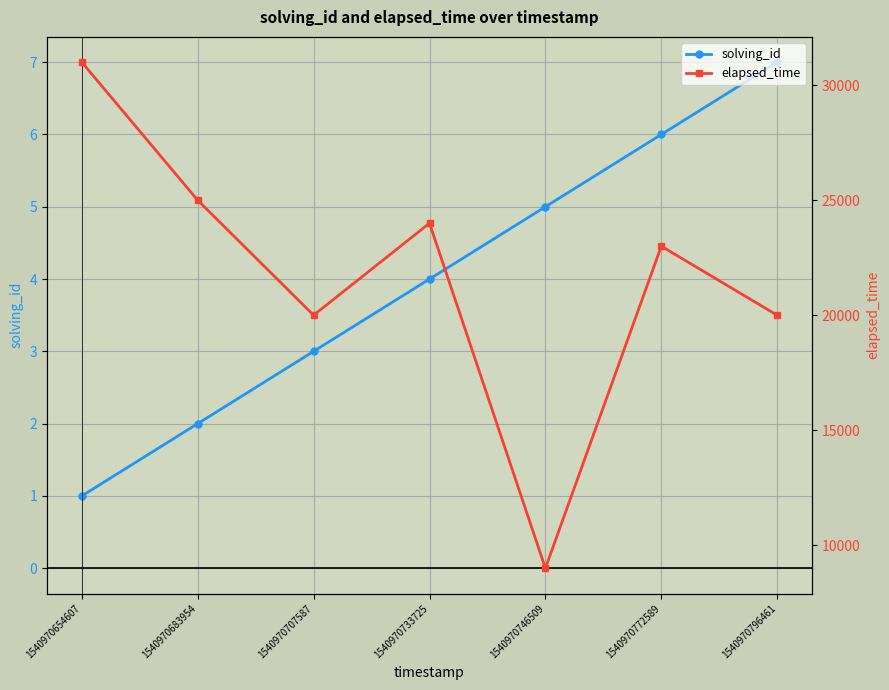

What are all the series names shown in the legend?

solving_id, elapsed_time